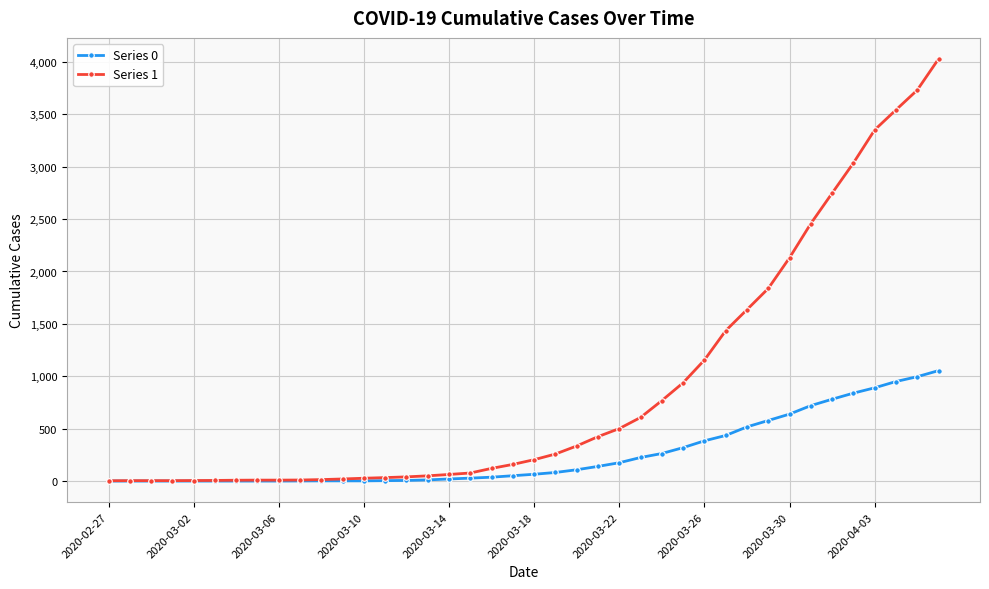

What is the sum of all Series 1 values?

35787